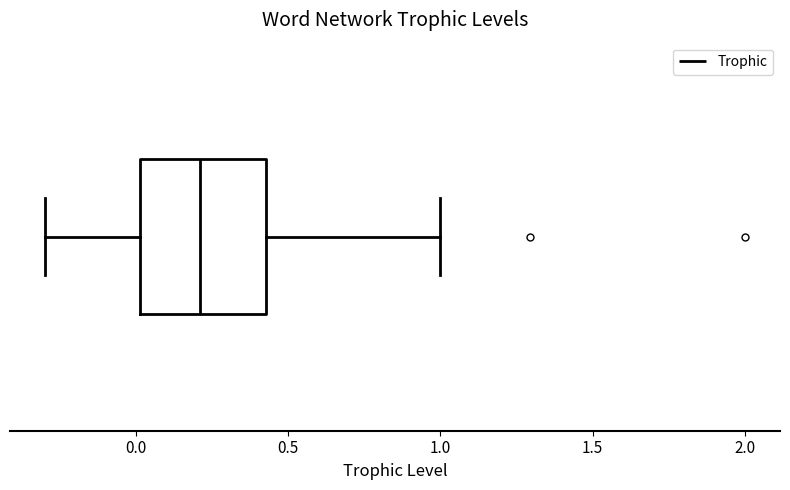

Transcribe this box plot: give where the median line is, the range the box spans, and where the two whiskers end, as read against the x-axis. The values are not printed on the chart, so give them approximately, as read against the axis.

median 0.20, box 0.00 to 0.45, whiskers -0.30 to 1.00